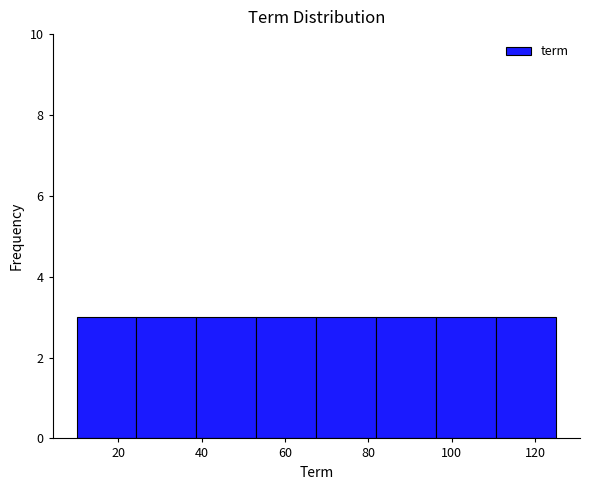

Reading left to right, list every bar in this chart as the range it spans on the x-axis followed by its height. Neither the bar edges nor the heights are printed on the chart, so give them approximately, as read against the axes.

10 to 24: 3
24 to 38: 3
38 to 54: 3
54 to 68: 3
68 to 82: 3
82 to 96: 3
96 to 110: 3
110 to 126: 3